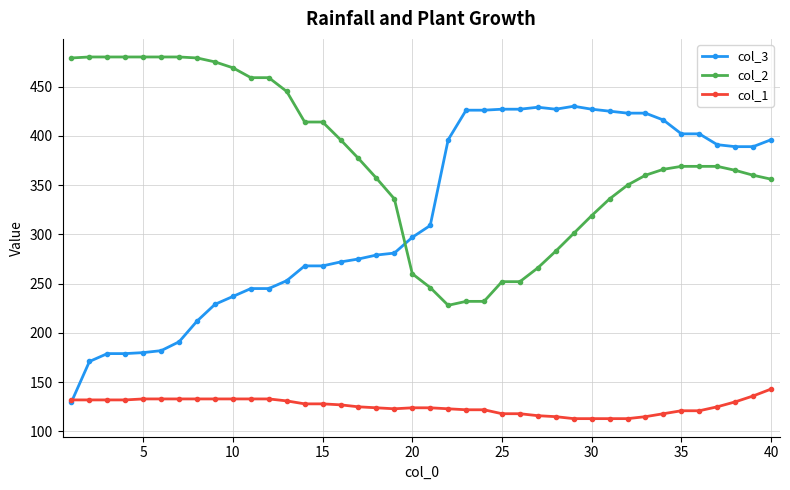

List the series in order of their overall mean, highest first.

col_2, col_3, col_1